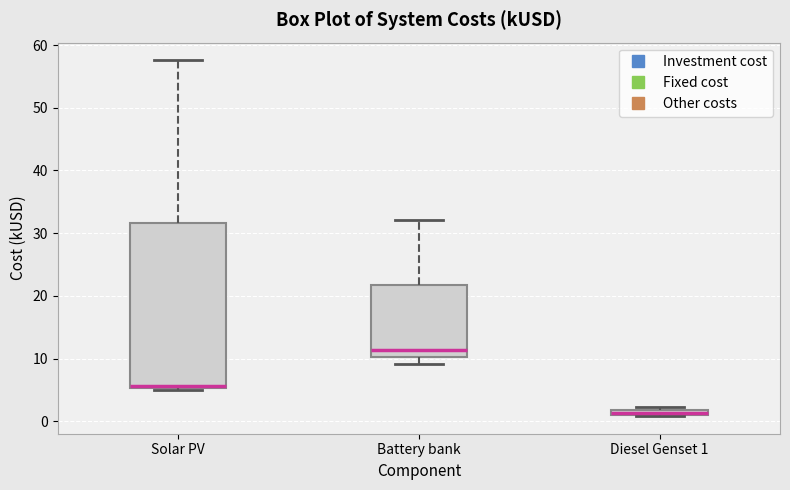

Which box is the tallest, from its lower edge to its upper edge?

Solar PV